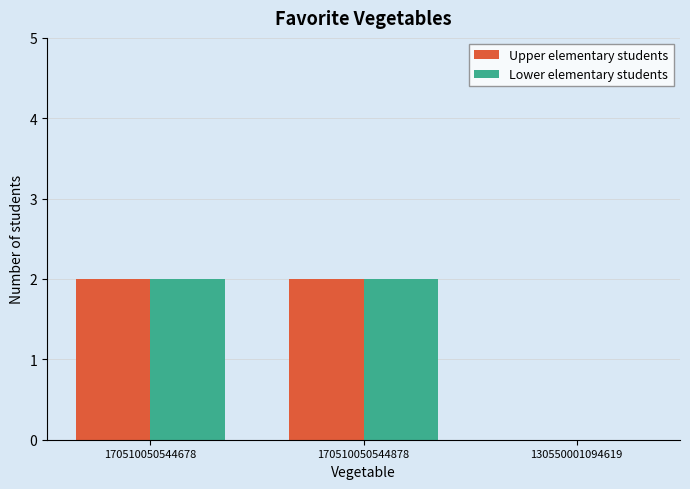

What is the total value across all series at 170510050544678?

4